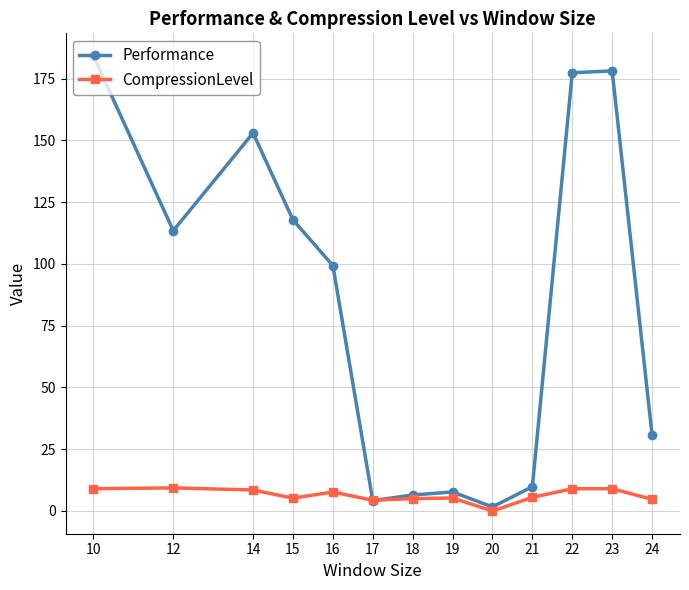

Between 18 and 22, which series saw the biggest shift?

Performance